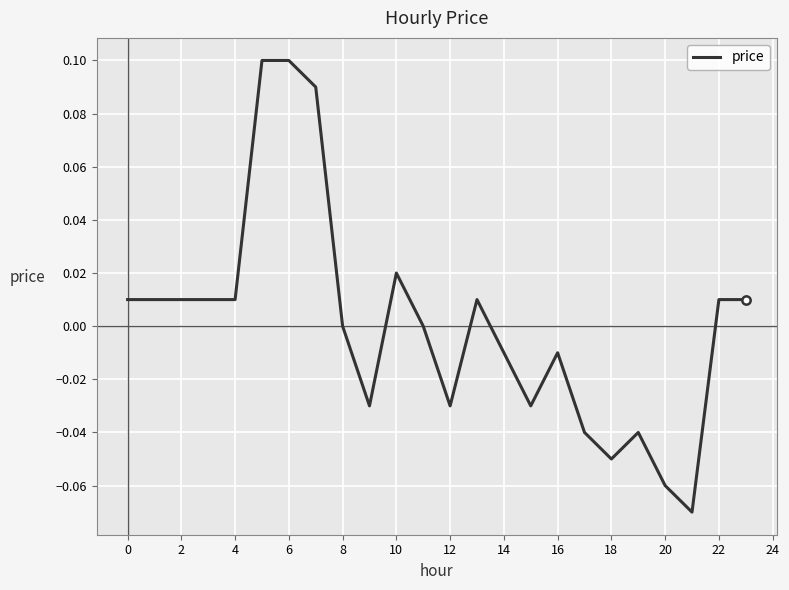

Does the chart have visible grid lines?

Yes